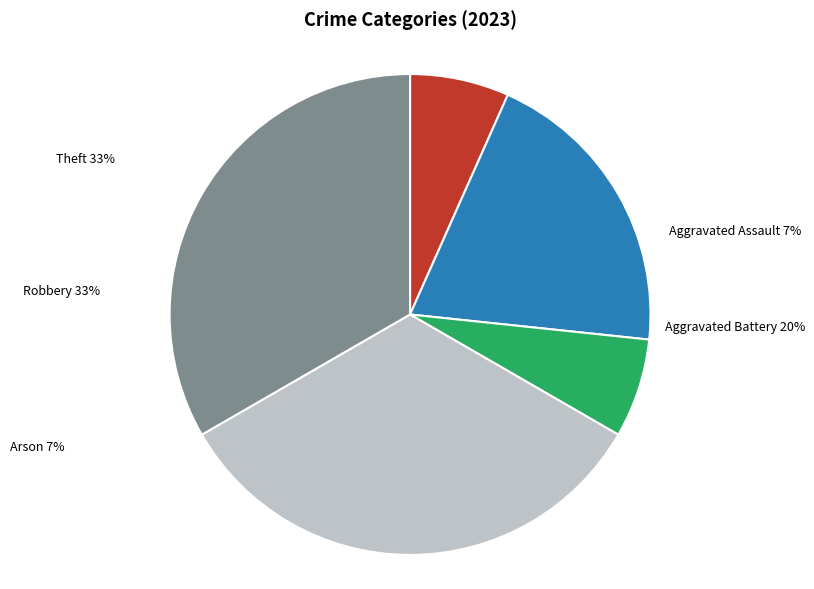

To the nearest percent, what is the difference between the largest and smallest slice percentages?

27%